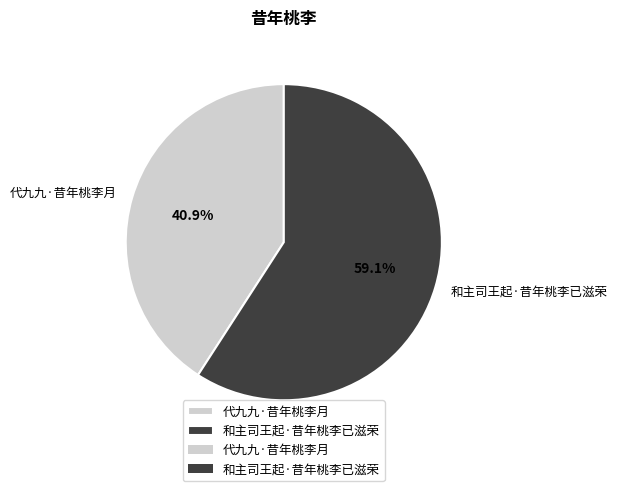

What is the total percentage of 和主司王起·昔年桃李已滋荣 and 代九九·昔年桃李月?

100.0%